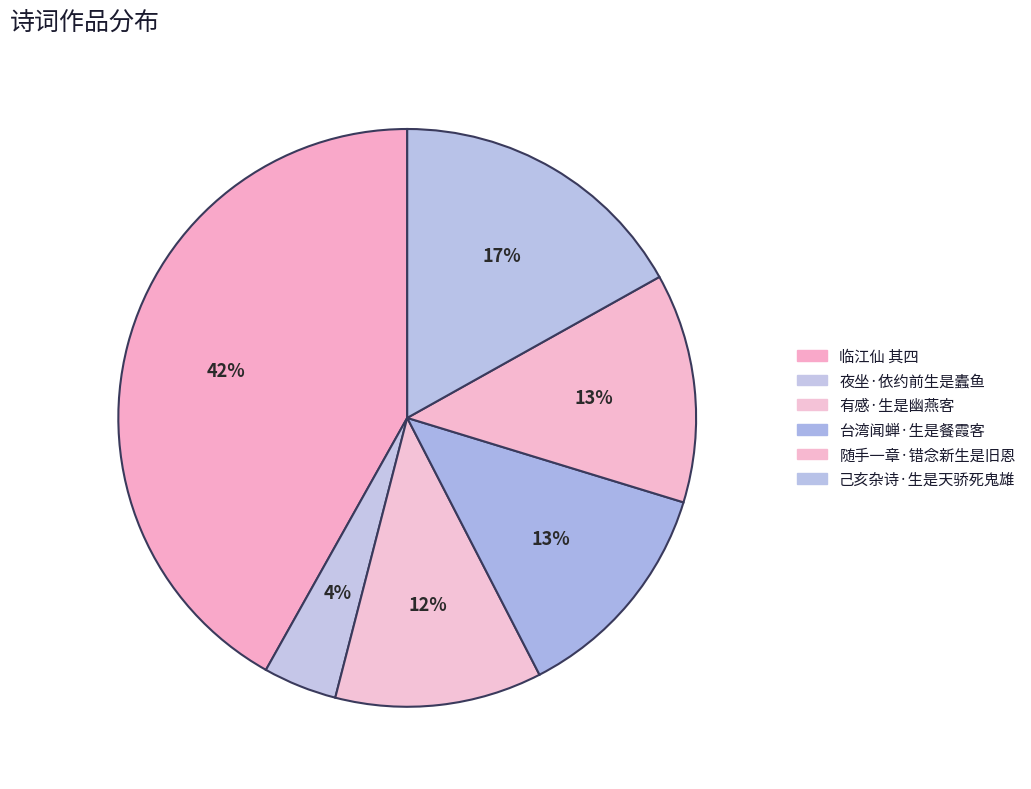

Which has a higher value, 临江仙 其四 or 台湾闻蝉·生是餐霞客?

临江仙 其四